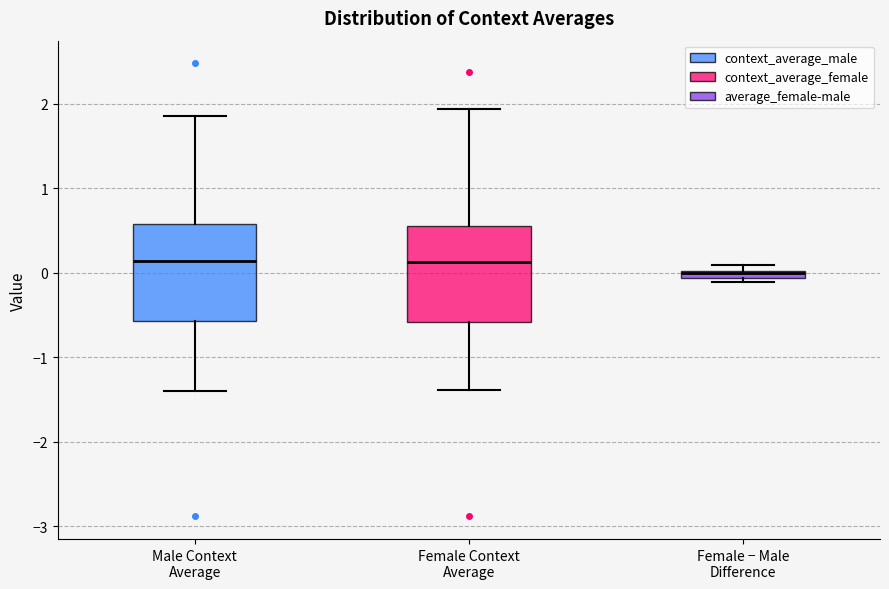

Which box's median line is the lowest?

Female − Male Difference